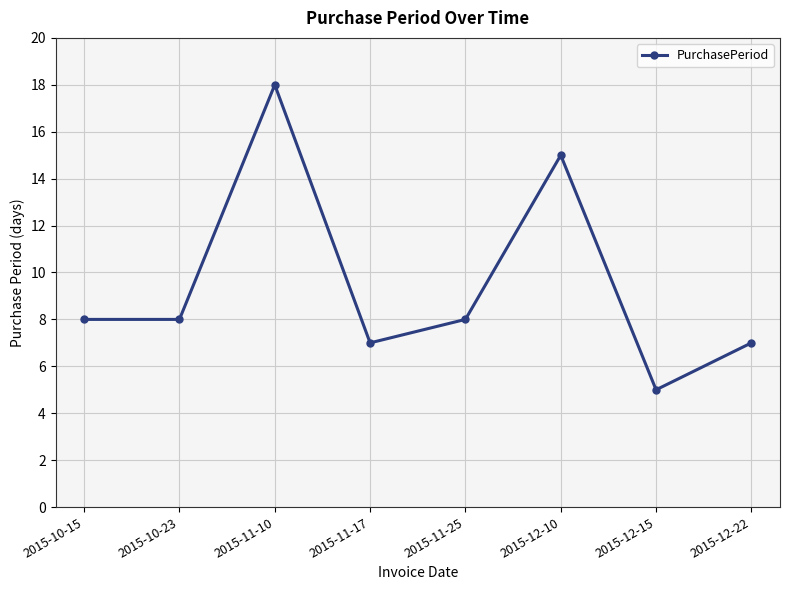

True or false: the data shows 10 at 2015-11-17.

False